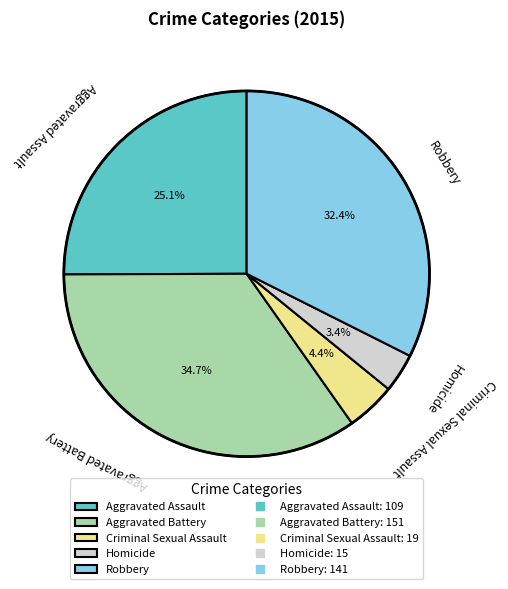

Does any single category account for the majority?

No